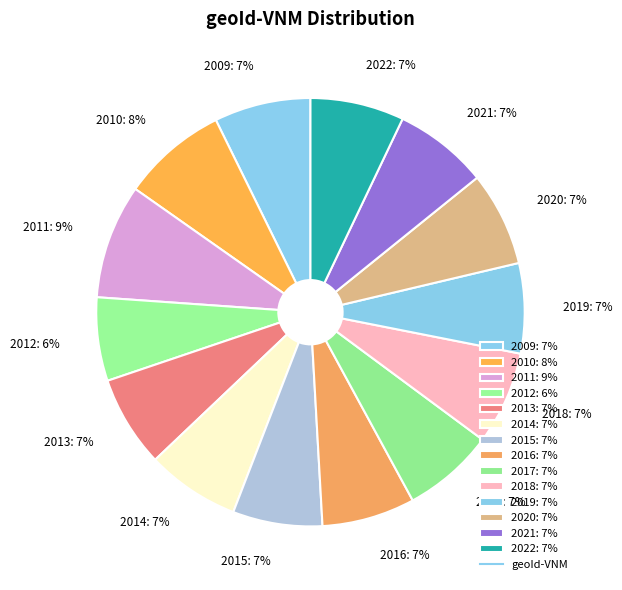

Do 2016: 7% and 2018: 7% together represent more than half of the pie?

No